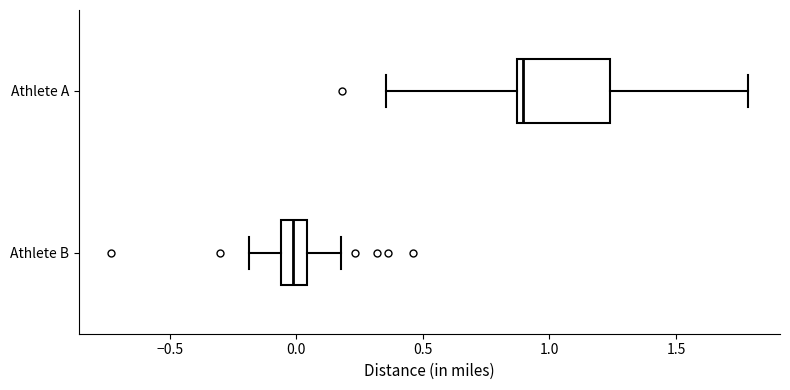

Where does the left whisker of the box for Athlete A end on the x-axis? The values are not printed on the chart, so give them approximately, as read against the axis.

0.35